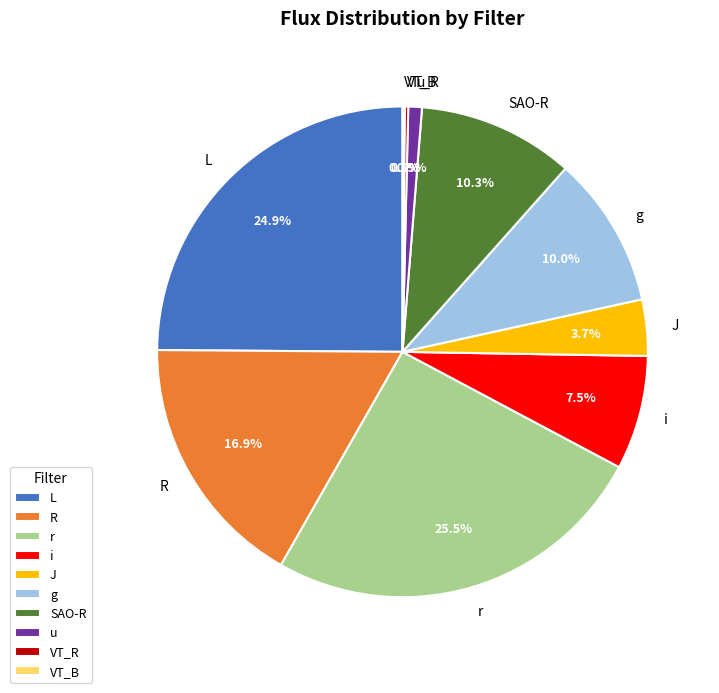

Is there any slice that represents more than half of the pie?

No